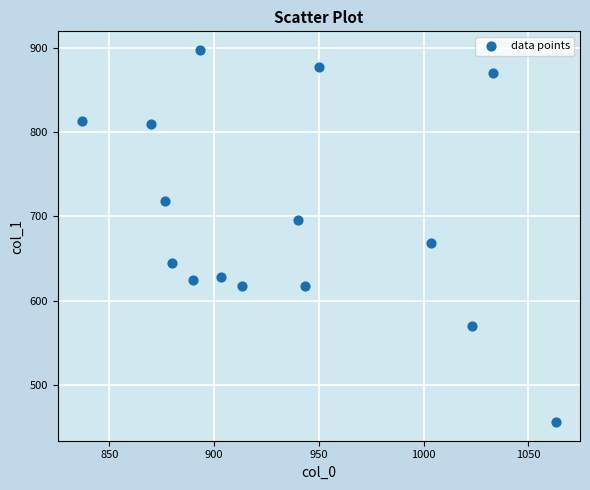

What is the range of X values (max minus min)?

226.7